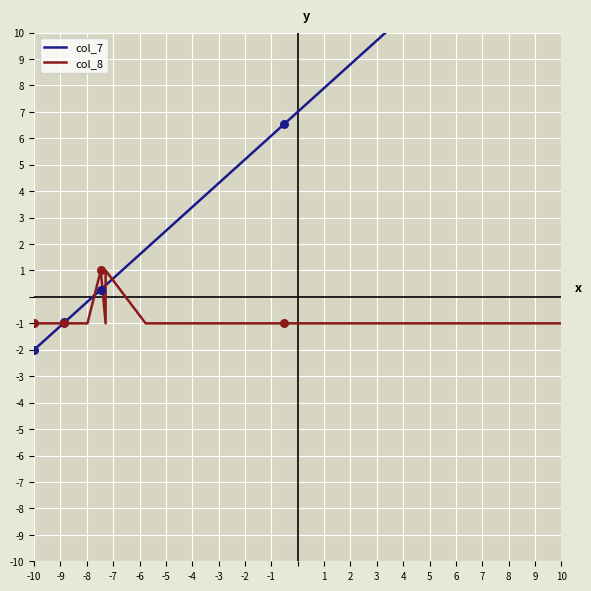

At how many categories does at least one series exceed 0?

10